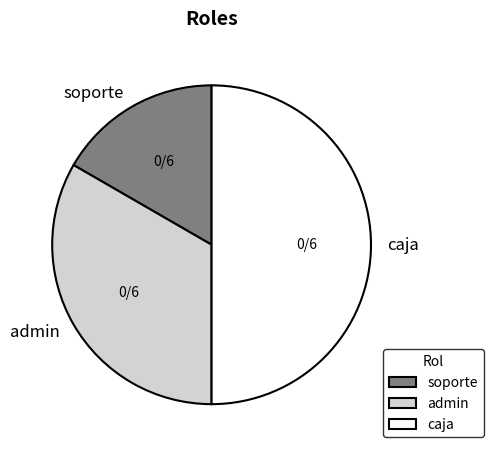

Rank the categories by value from highest to lowest.

caja, admin, soporte